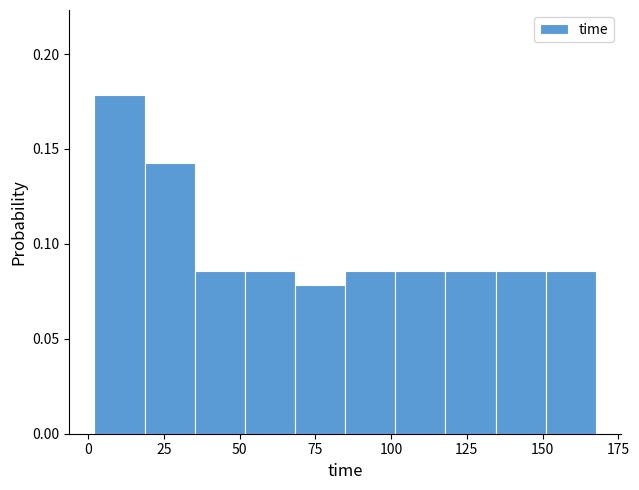

Around what value on the x-axis is the tallest bar? Give the approximate position of its centre, as read against the axis.

10